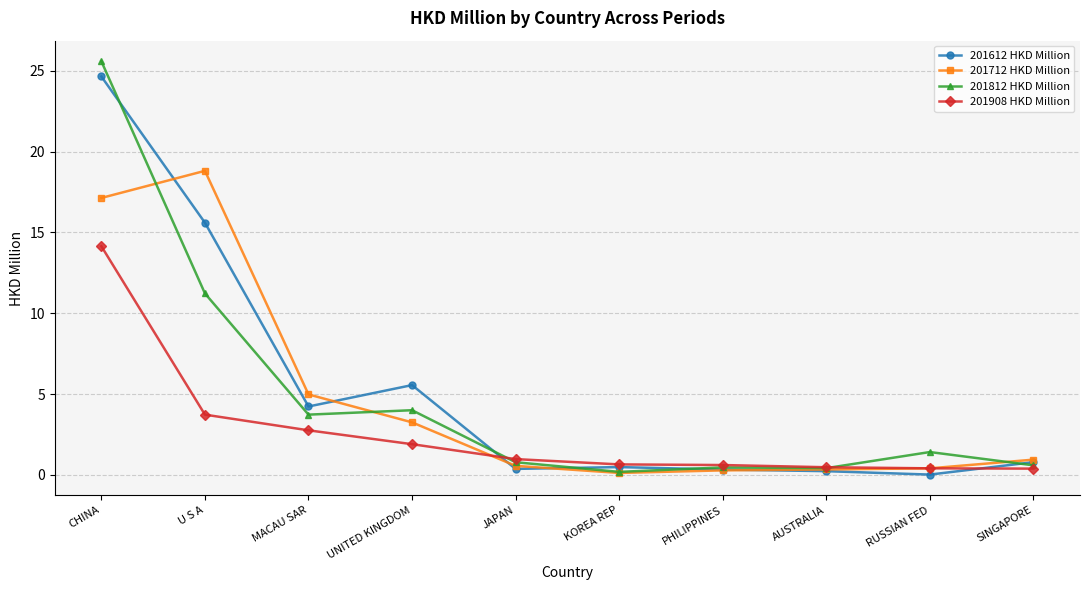

At MACAU SAR, list the series in order from largest to smallest.

201712 HKD Million, 201612 HKD Million, 201812 HKD Million, 201908 HKD Million